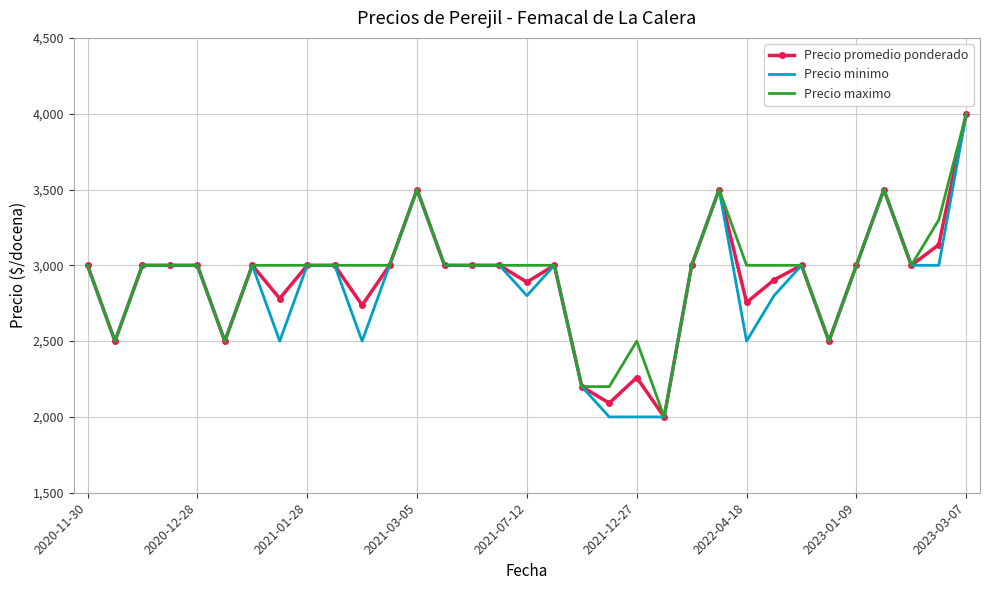

What is the greatest value displayed?

4000